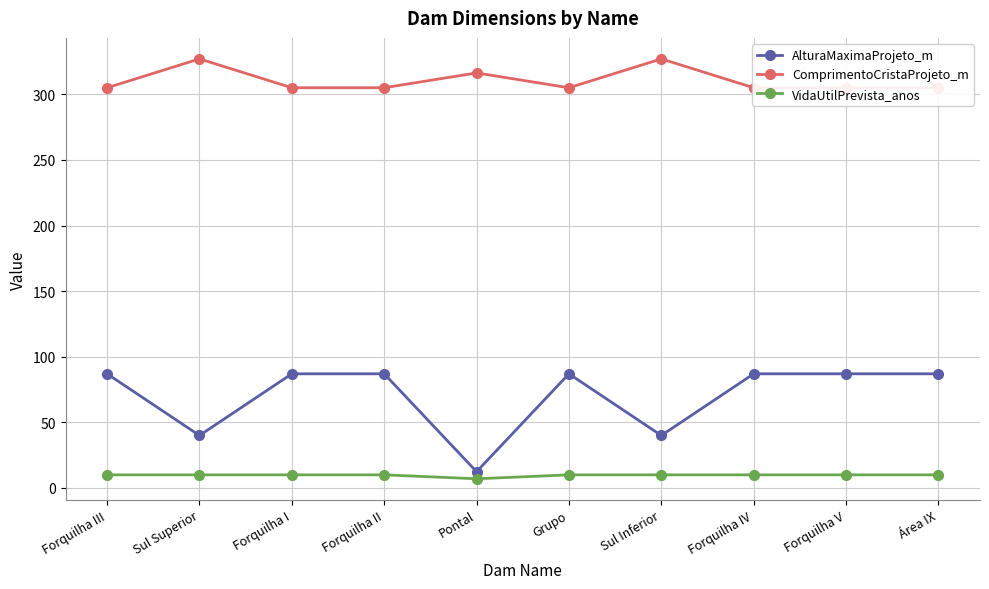

Is it true that VidaUtilPrevista_anos equals 13.9 at Forquilha I?

False